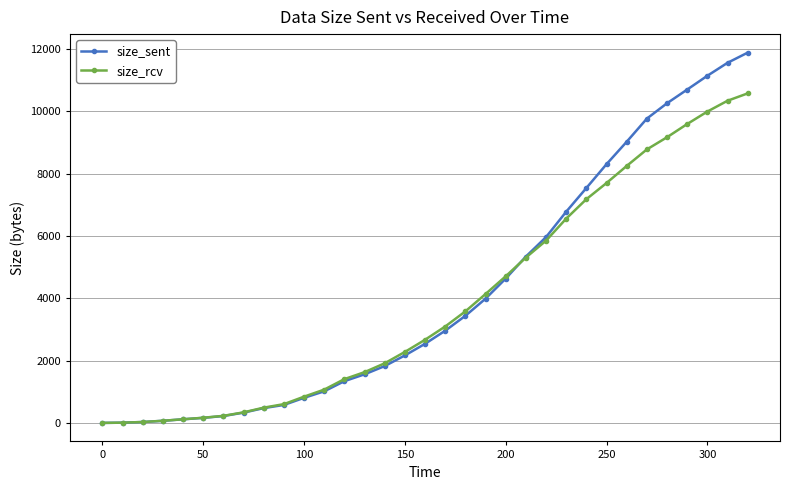

Rank the series by their maximum value, from highest to lowest.

size_sent, size_rcv